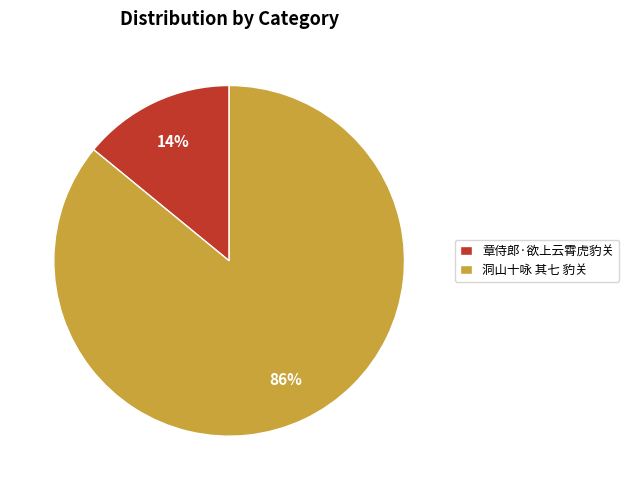

Combined, do 洞山十咏 其七 豹关 and 章侍郎·欲上云霄虎豹关 account for over 50%?

Yes